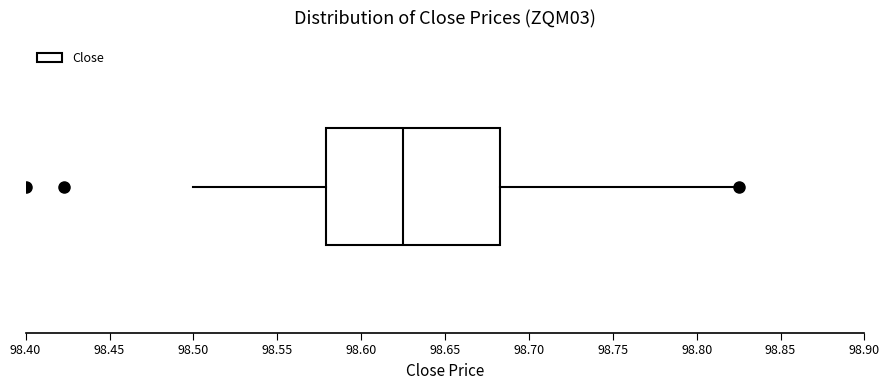

Read this box plot against the x-axis: the position of the median line, the range covered by the box, and the ends of both whiskers. The values are not printed on the chart, so give them approximately, as read against the axis.

median 98.625, box 98.580 to 98.685, whiskers 98.500 to 98.825